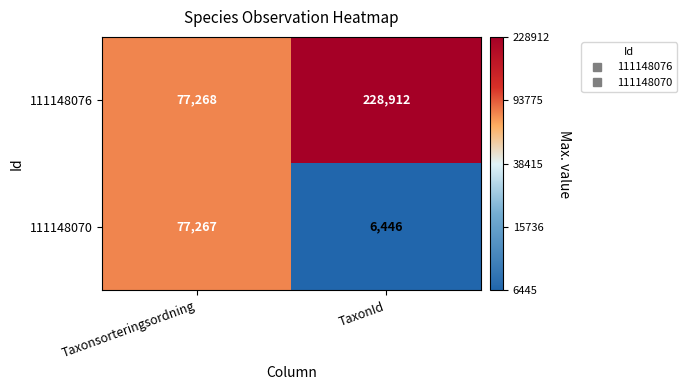

What is the sum of the 111148070 values at TaxonId and Taxonsorteringsordning?

83713